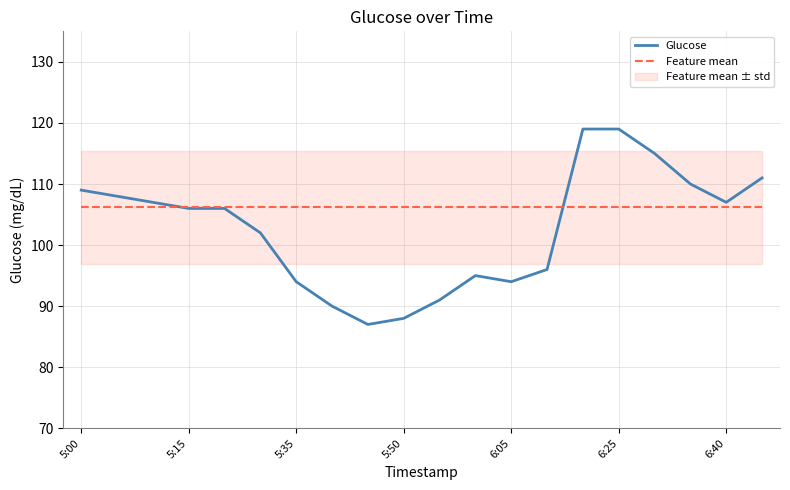

Which series has the largest range (max minus min)?

Glucose